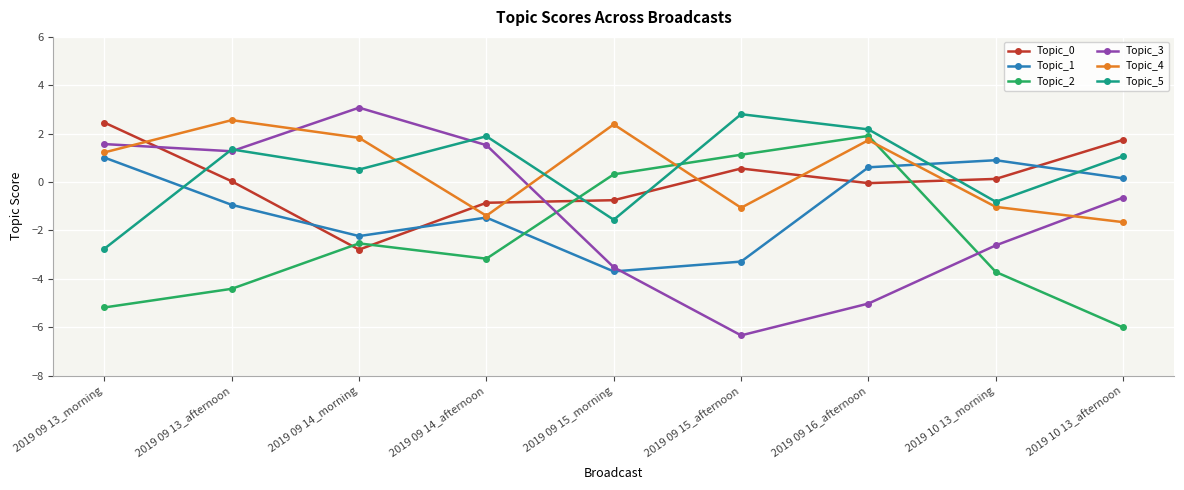

The value of Topic_5 at 2019 09 13_afternoon is 1.3. True or false?

True